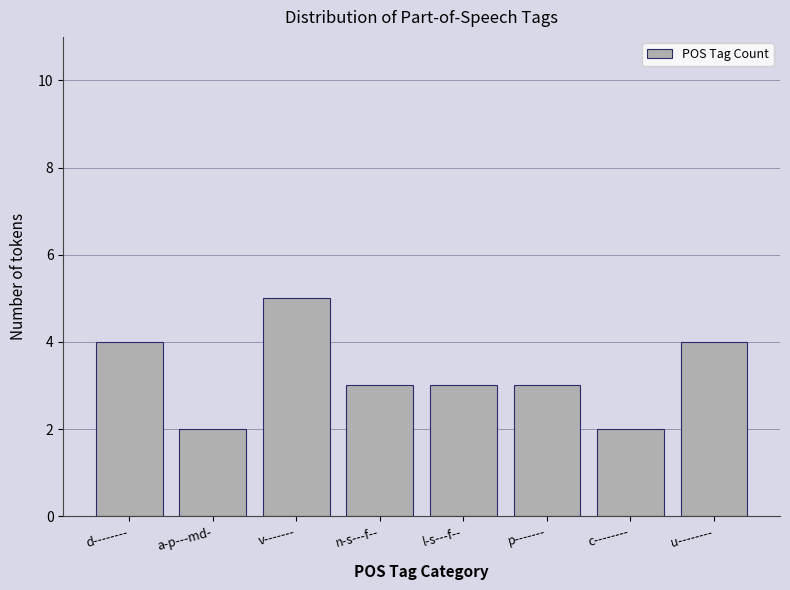

Reading left to right, what are all the values shown in this chart?

d--------=4	a-p---md-=2	v-------=5	n-s---f--=3	l-s---f--=3	p-------=3	c--------=2	u--------=4